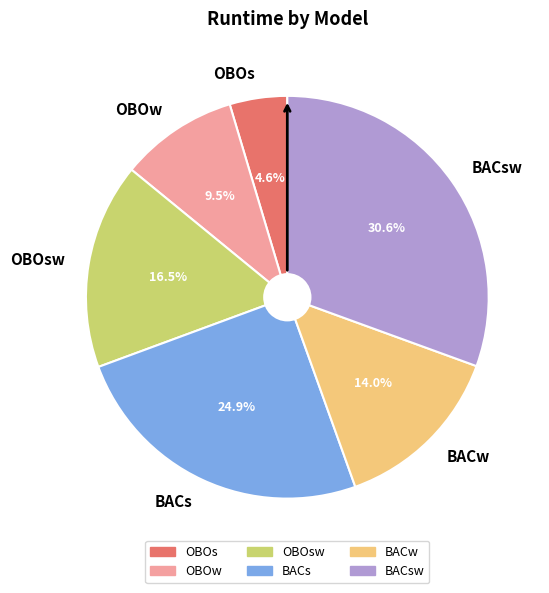

How many slices are in this pie chart?

6